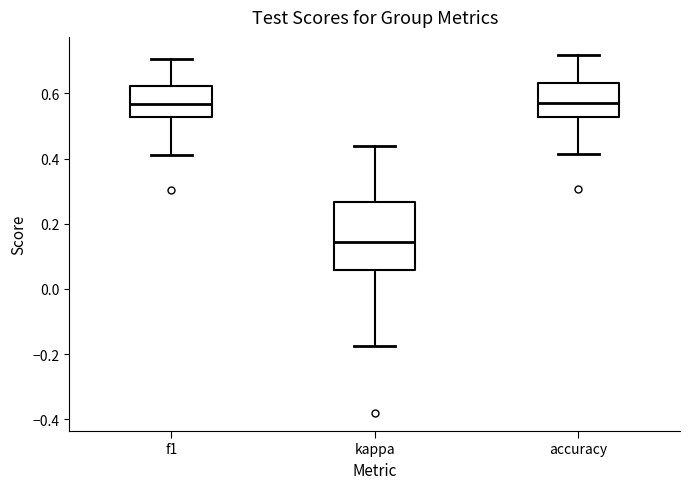

Which box is the tallest, from its lower edge to its upper edge?

kappa